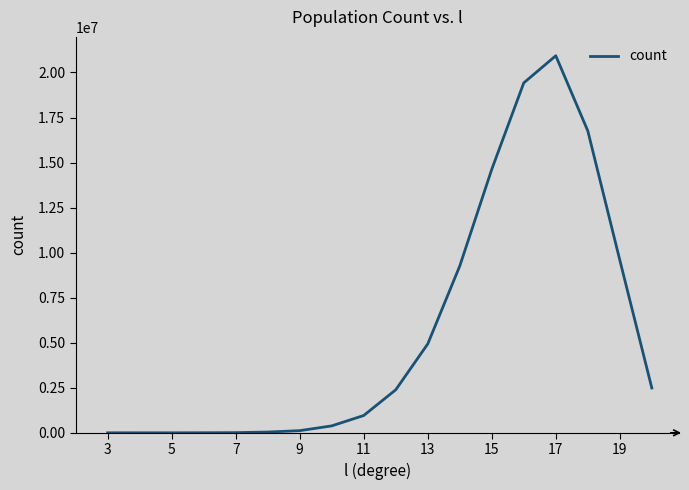

What is the smallest value displayed?

25